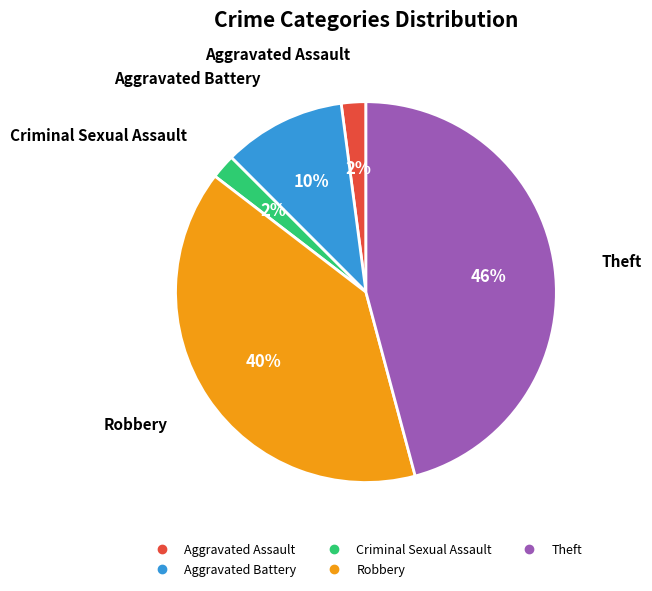

True or false: Aggravated Battery accounts for 10% of the total.

True